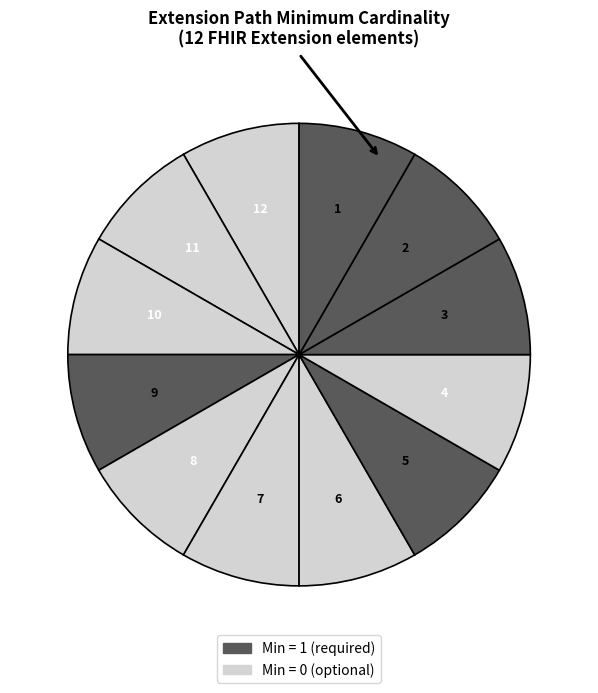

How many segments does this pie chart have?

12